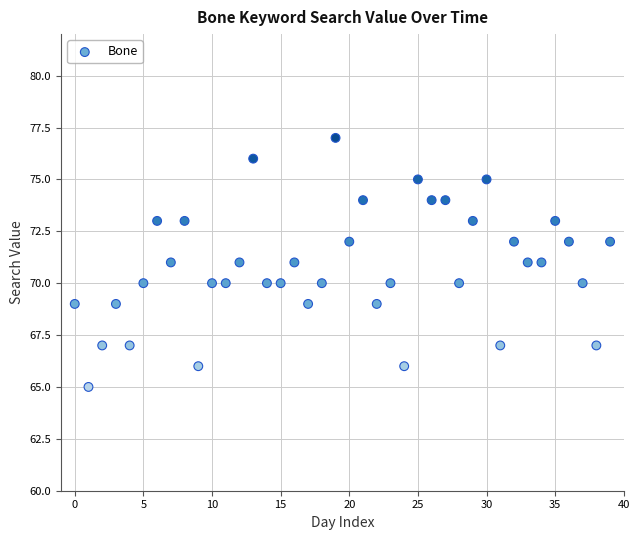

What is the range of Y values (max minus min)?

12